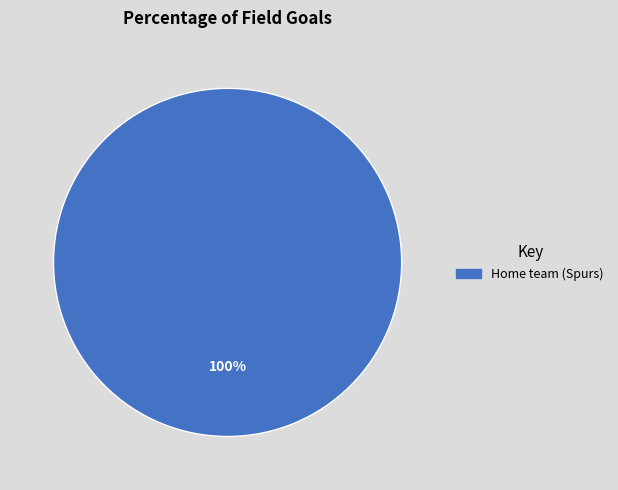

Is there any slice that represents more than half of the pie?

Yes